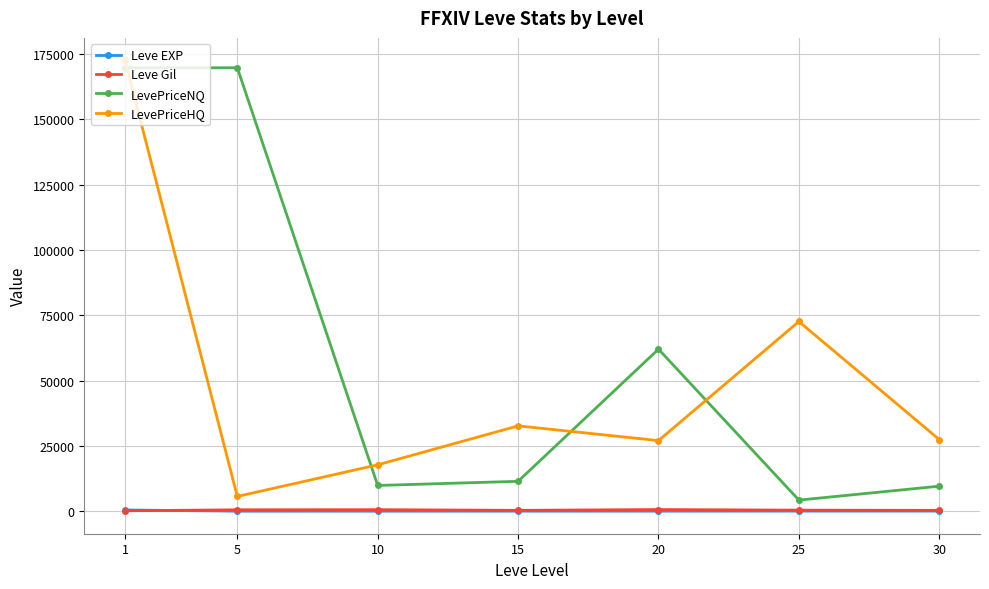

What is the value of the Leve Gil point at the 4th from the left?

323.3